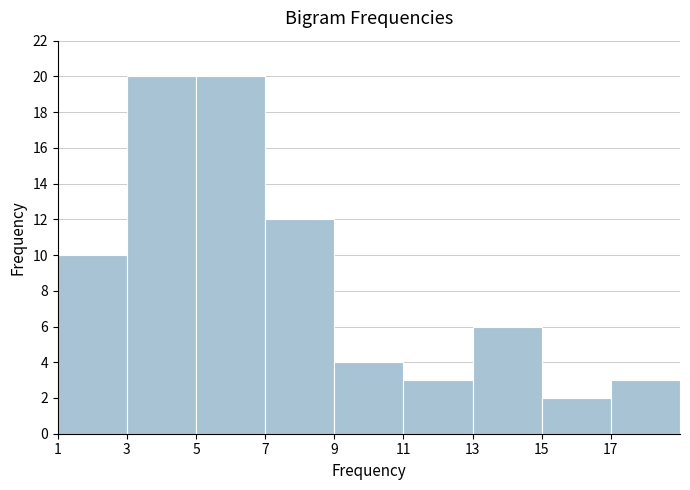

How tall is the bar that spans 5 to 7 on the x-axis? The values are not printed on the chart, so give them approximately, as read against the axis.

20